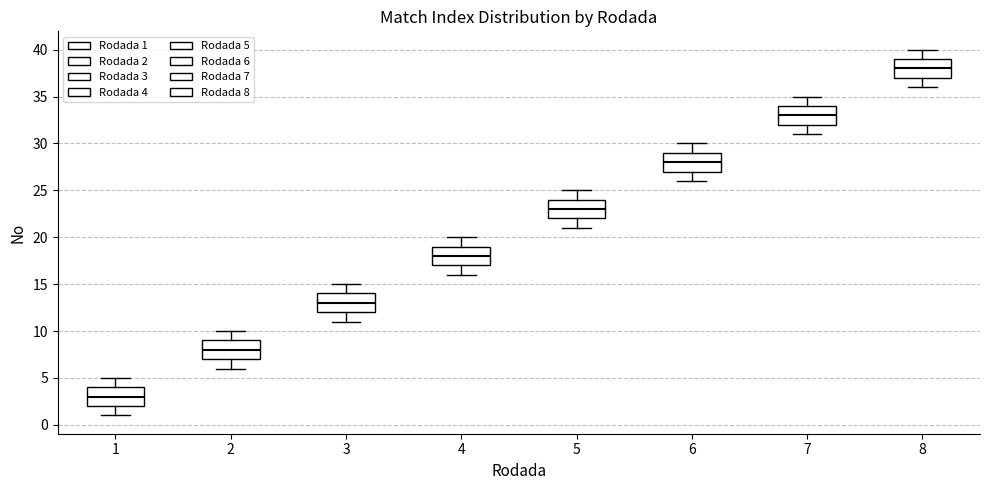

Which box has the lowest median line?

1